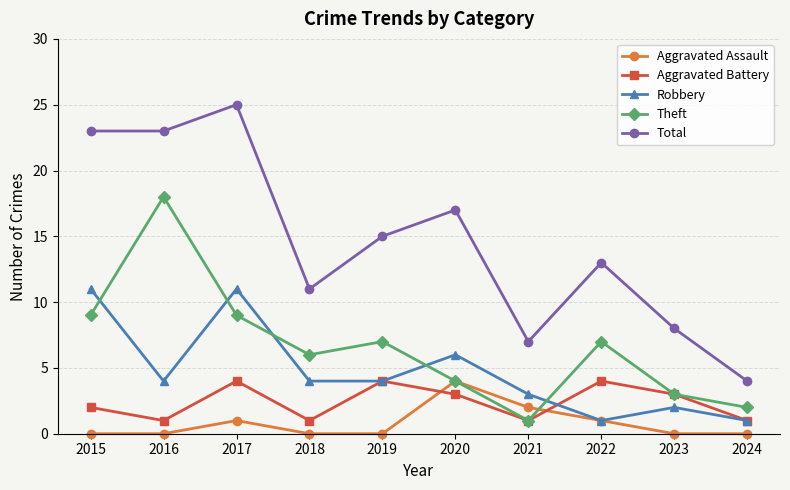

The Robbery series shows 5 at 2018. True or false?

False